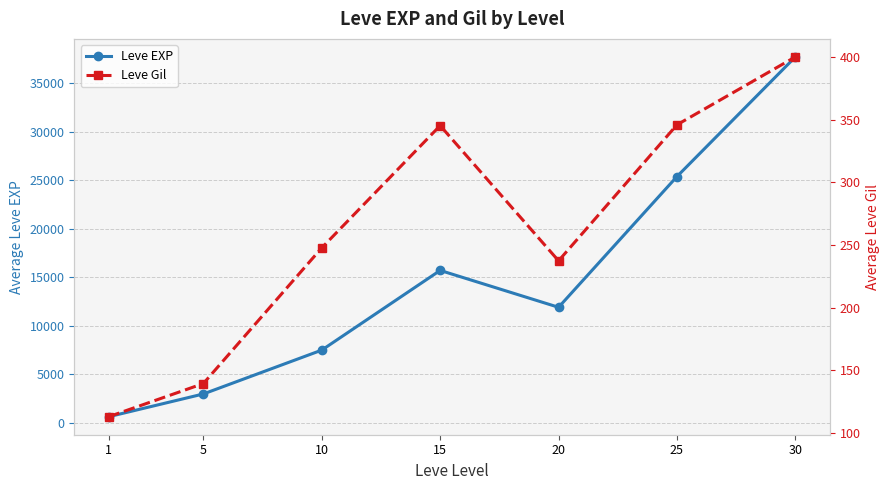

Is it true that Leve EXP equals 27513.2 at 15?

False